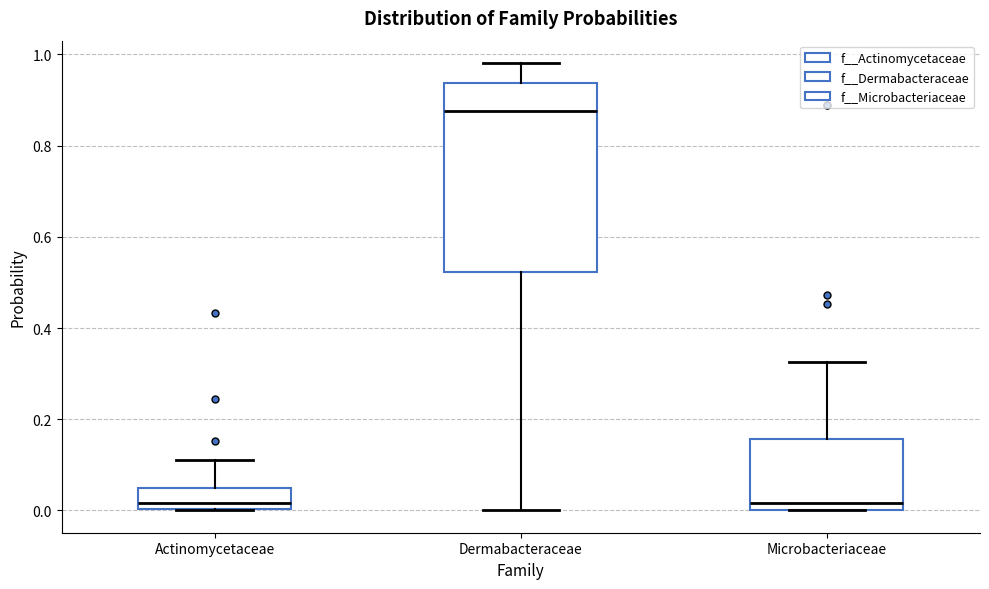

Where is the lower edge of the box for Microbacteriaceae on the y-axis? The values are not printed on the chart, so give them approximately, as read against the axis.

0.00